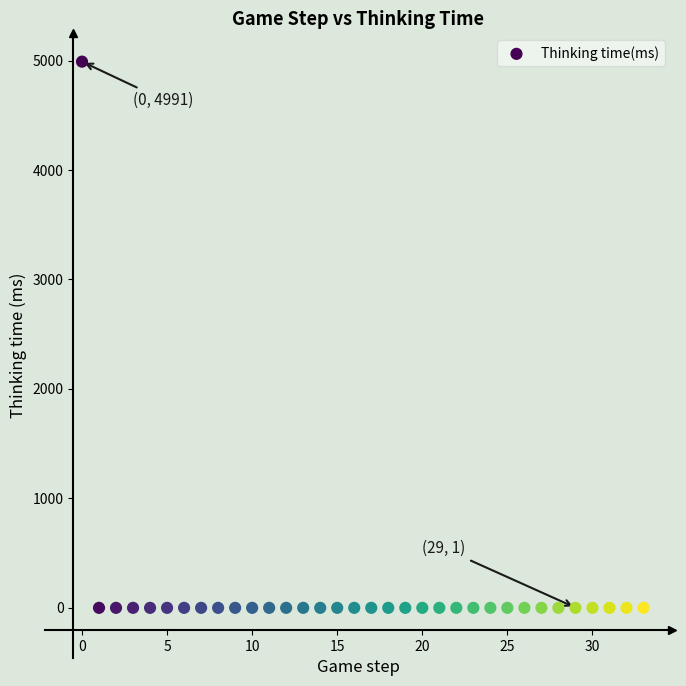

What is the range of Y values (max minus min)?

4992